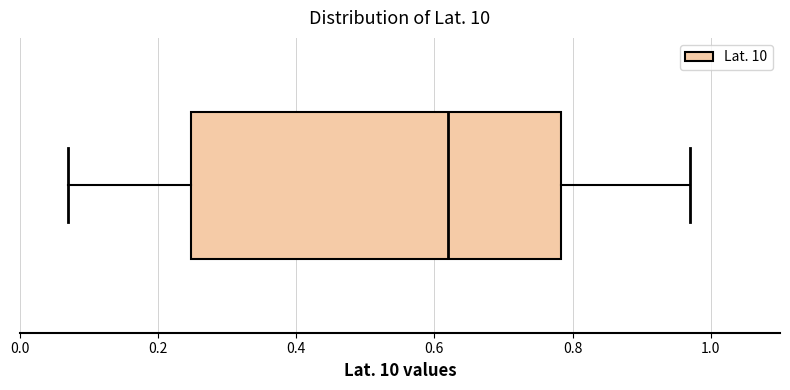

Transcribe this box plot: give where the median line is, the range the box spans, and where the two whiskers end, as read against the x-axis. The values are not printed on the chart, so give them approximately, as read against the axis.

median 0.62, box 0.24 to 0.78, whiskers 0.08 to 0.98